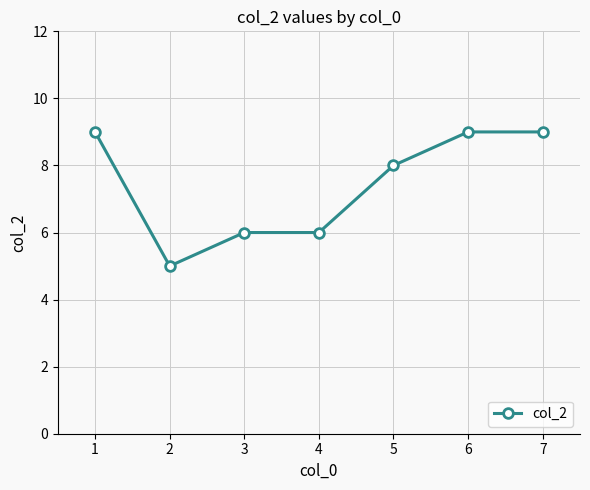

Reading left to right, list all the values displayed in this chart.

9	5	6	6	8	9	9